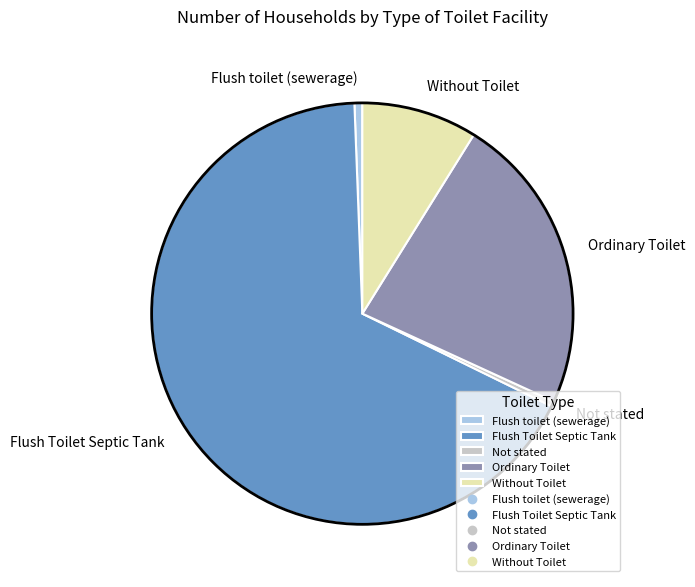

Is it true that Flush Toilet Septic Tank is 55% of the pie?

False